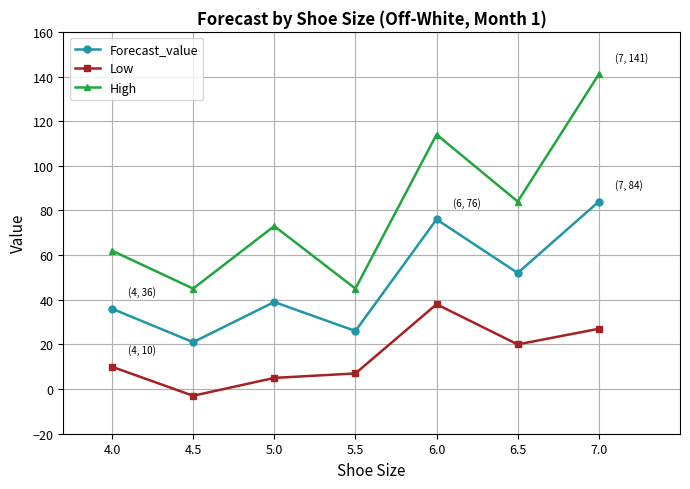

Which series changed the most between 5.5 and 6.0?

High